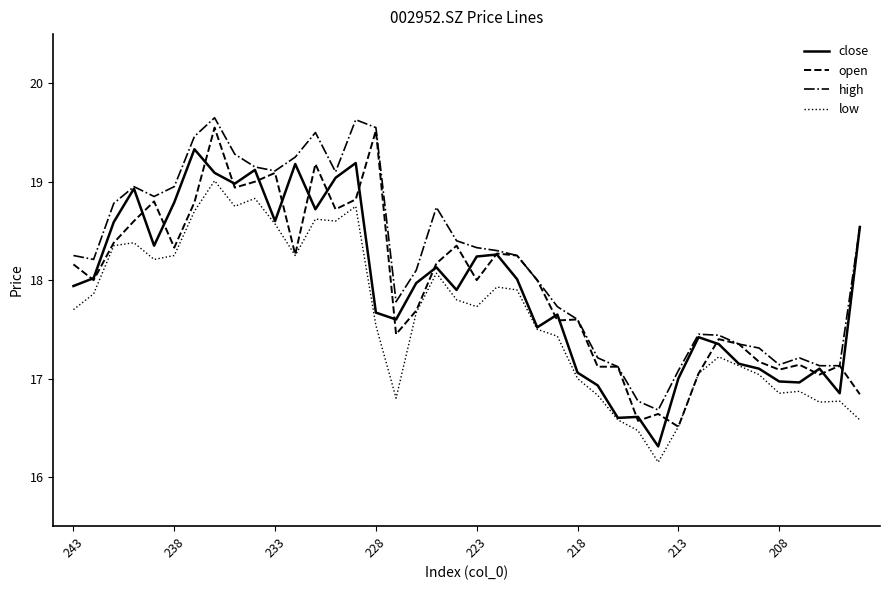

Which series has the largest total across all categories?

high